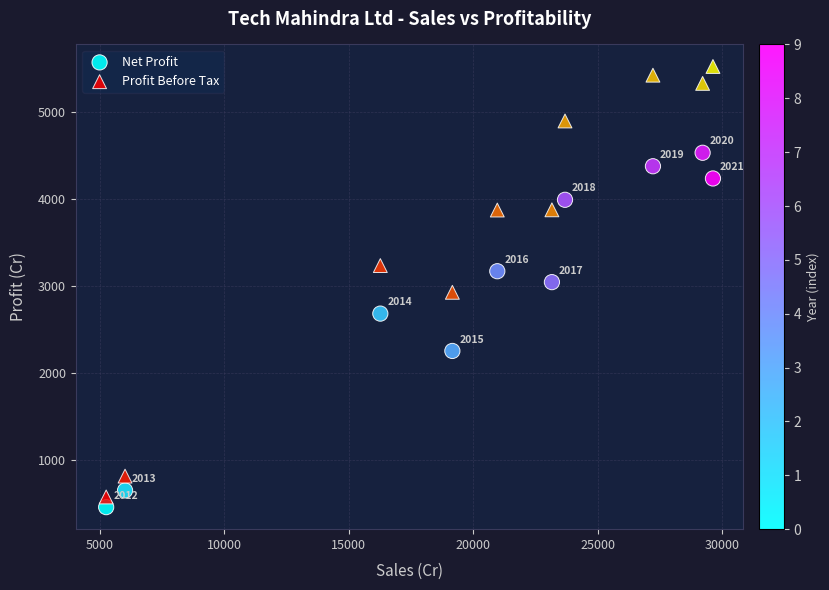

Which series has the widest spread of Y values?

Profit Before Tax